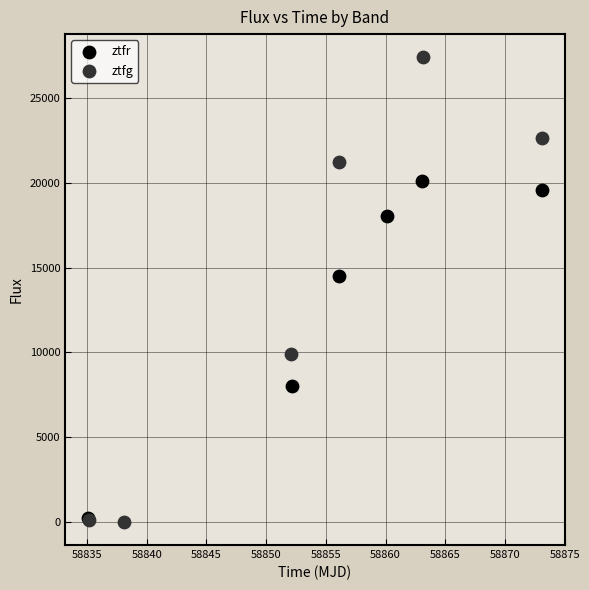

Which series has the largest Y range (max minus min)?

ztfg